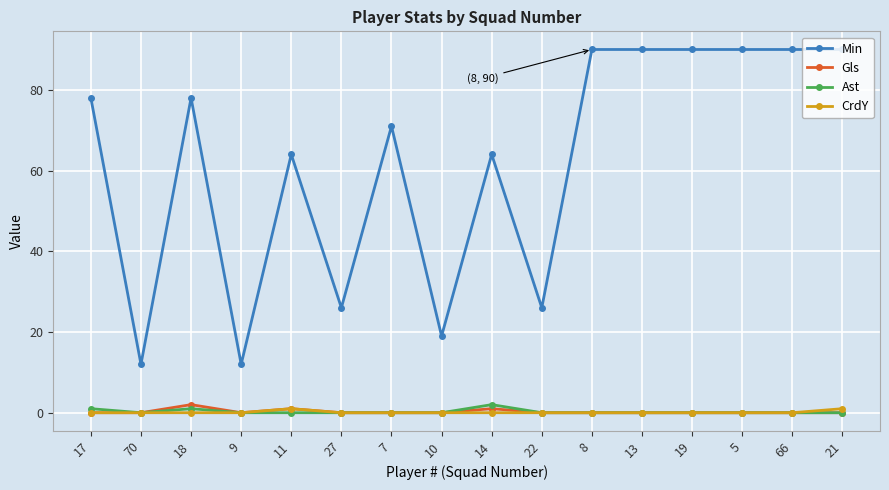

How many series are shown in this chart?

4